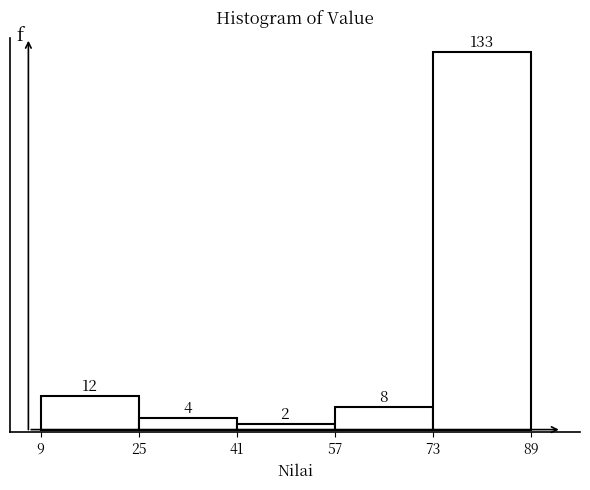

Reading left to right, list every bar in this chart as the range it spans on the x-axis followed by its height.

9 to 25: 12
25 to 41: 4
41 to 57: 2
57 to 73: 8
73 to 89: 133